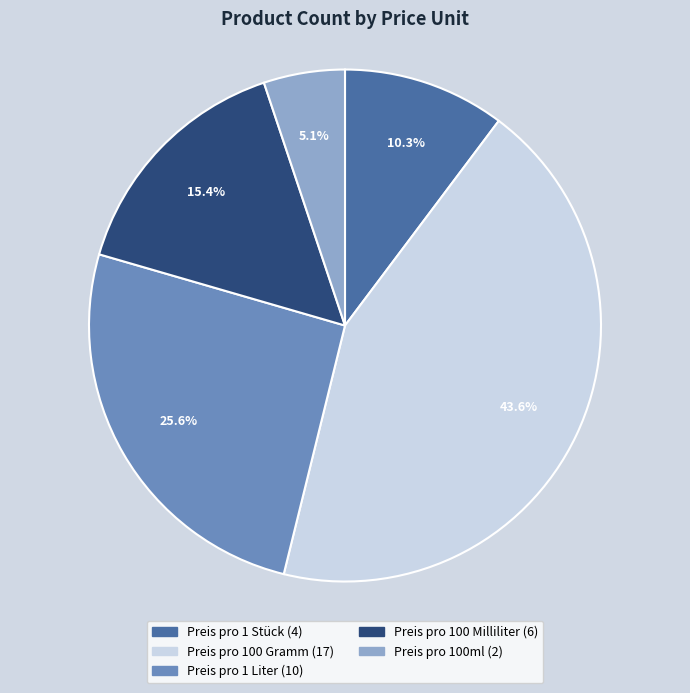

Rank the categories by value from highest to lowest.

Preis pro 100 Gramm, Preis pro 1 Liter, Preis pro 100 Milliliter, Preis pro 1 Stück, Preis pro 100ml